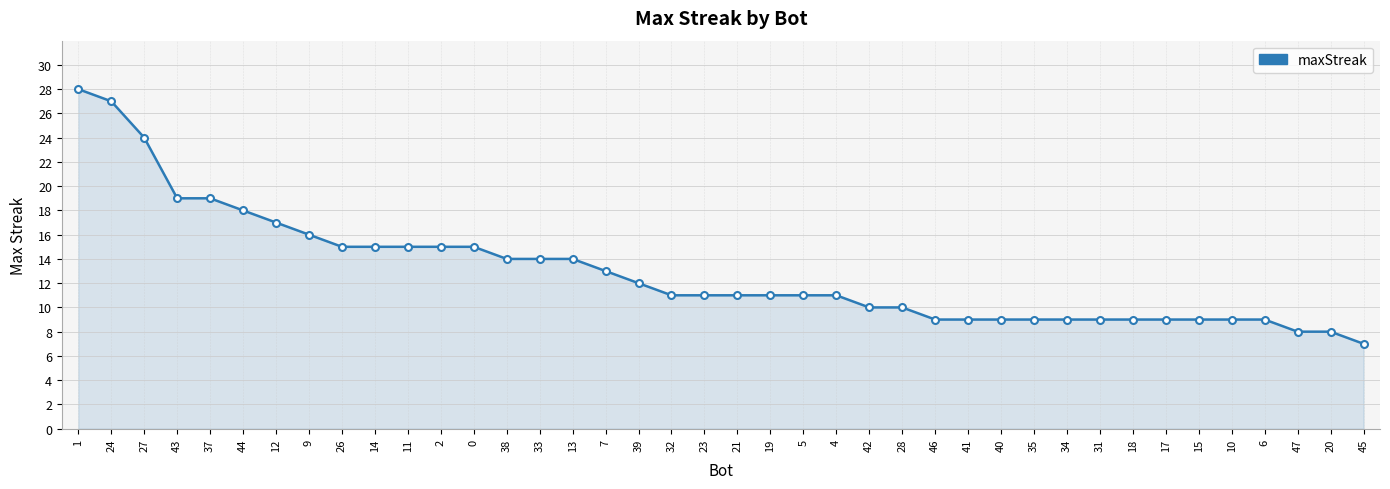

Reading left to right, transcribe all the data shown in this chart.

28	27	24	19	19	18	17	16	15	15	15	15	15	14	14	14	13	12	11	11	11	11	11	11	10	10	9	9	9	9	9	9	9	9	9	9	9	8	8	7